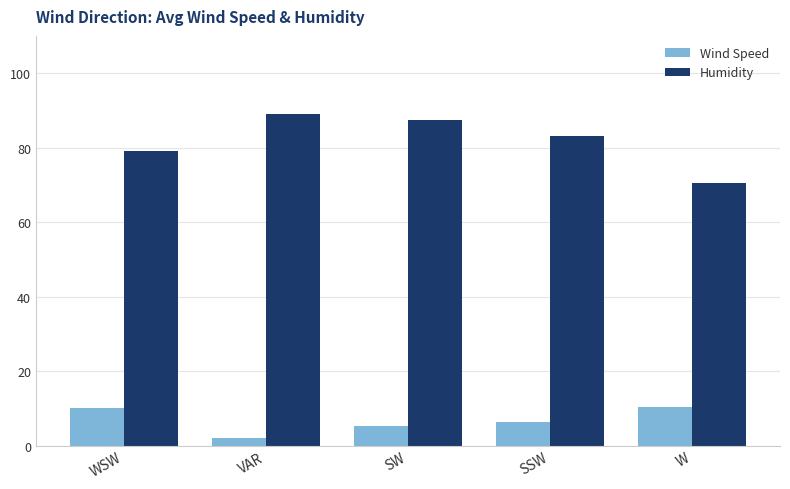

What is the label of the 4th bar from the left?

SSW